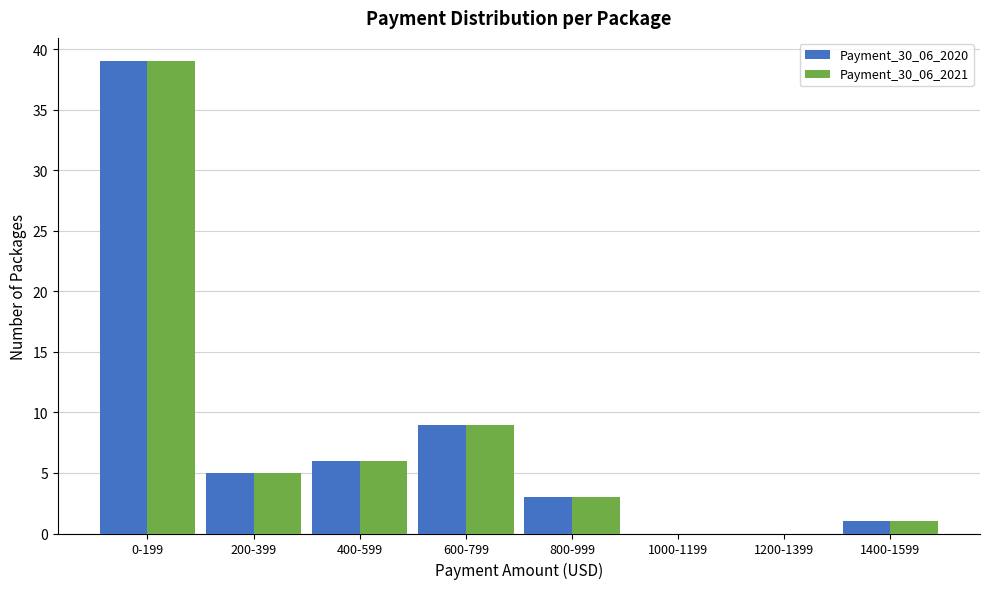

Reading left to right, extract all data points from this chart.

Payment_30_06_2020: 0-199=39	200-399=5	400-599=6	600-799=9	800-999=3	1000-1199=0	1200-1399=0	1400-1599=1
Payment_30_06_2021: 0-199=39	200-399=5	400-599=6	600-799=9	800-999=3	1000-1199=0	1200-1399=0	1400-1599=1